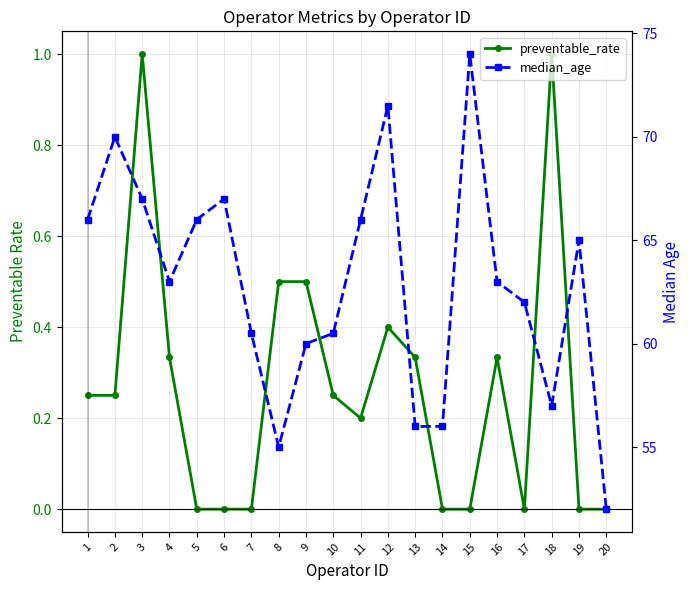

Which has a higher value, 10 or 11?

10